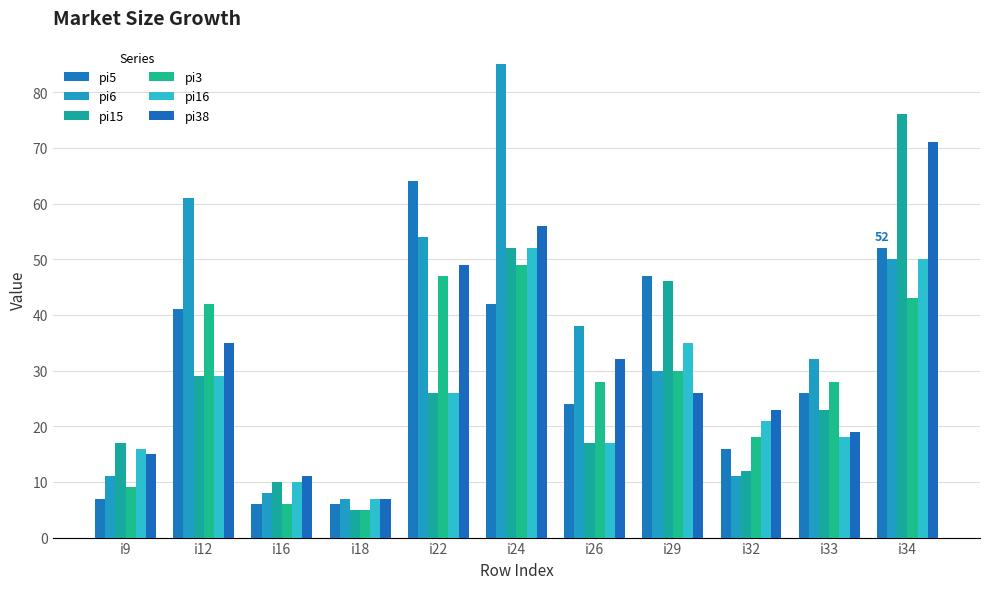

Which series has the largest range (max minus min)?

pi6